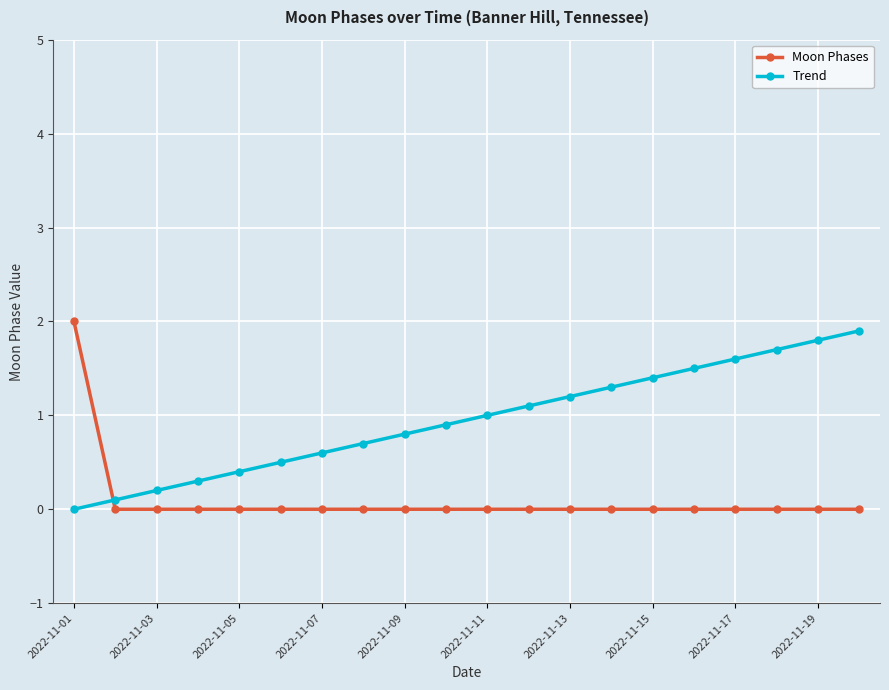

What is the sum of all Moon Phases values?

2.0